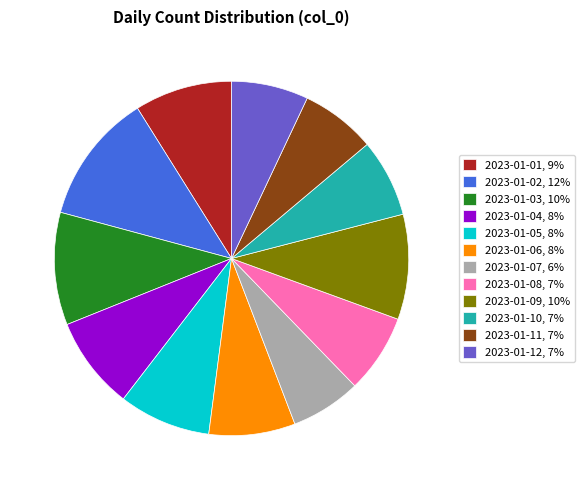

Is it true that 2023-01-02 is 1% of the pie?

False